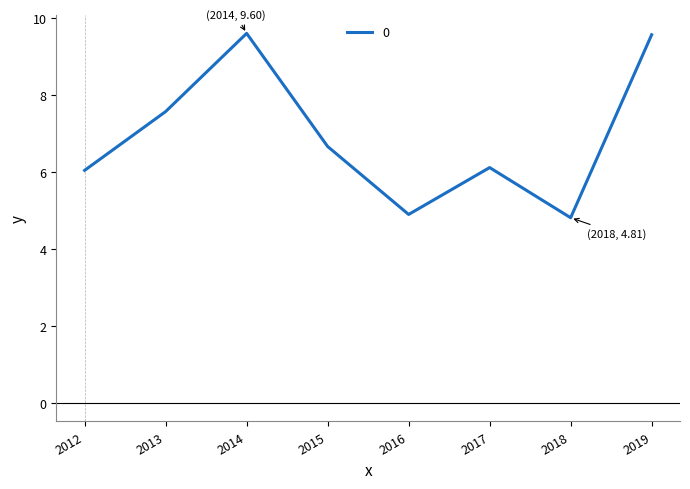

Does the chart display data point markers on the line(s)?

No